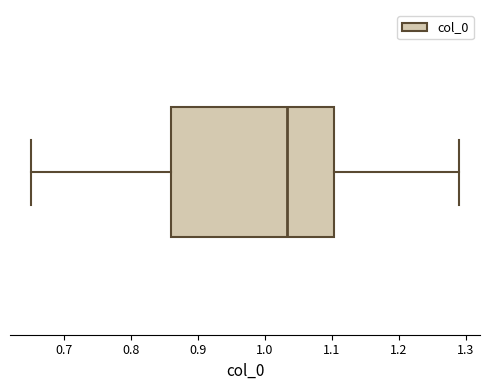

Transcribe this box plot: give where the median line is, the range the box spans, and where the two whiskers end, as read against the x-axis. The values are not printed on the chart, so give them approximately, as read against the axis.

median 1.03, box 0.86 to 1.10, whiskers 0.65 to 1.29